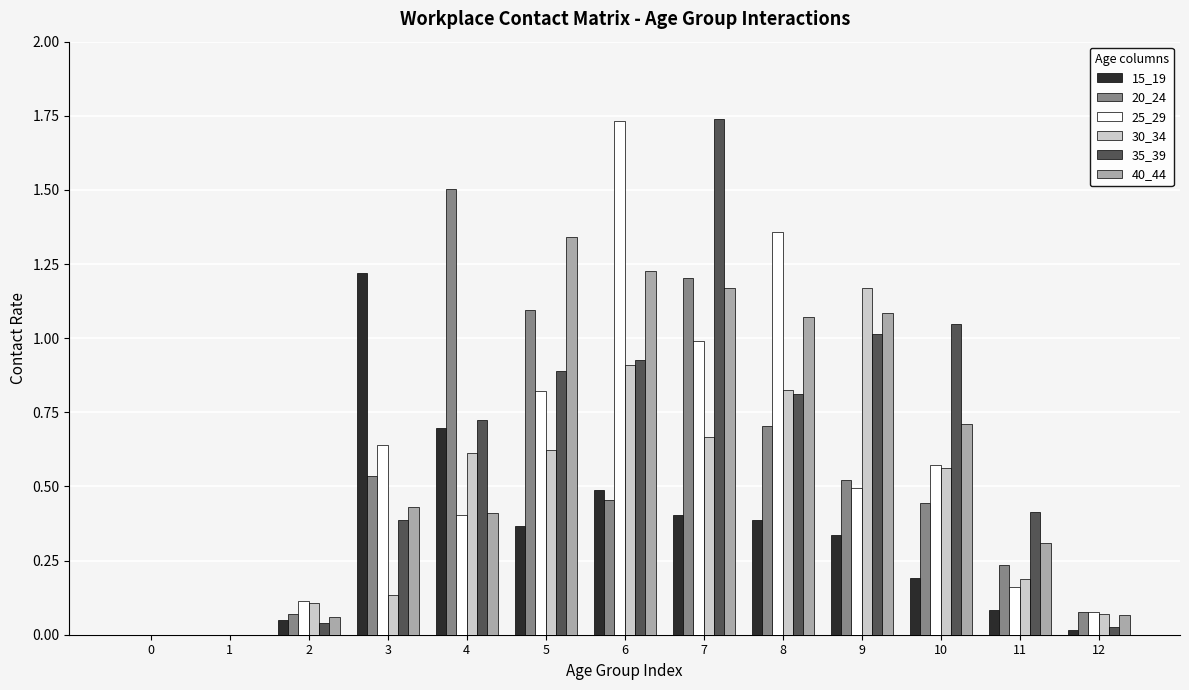

At which category is the sum across all series the highest?

7